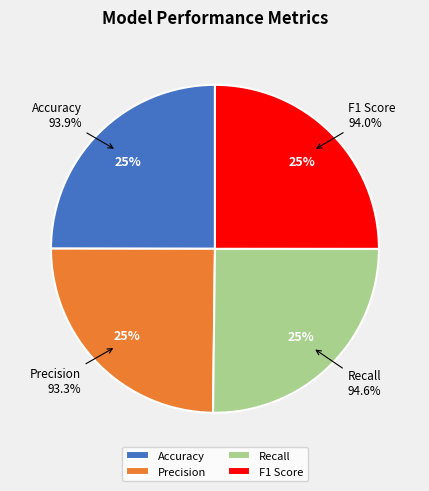

What percentage is NOT represented by F1 Score?

75.0%